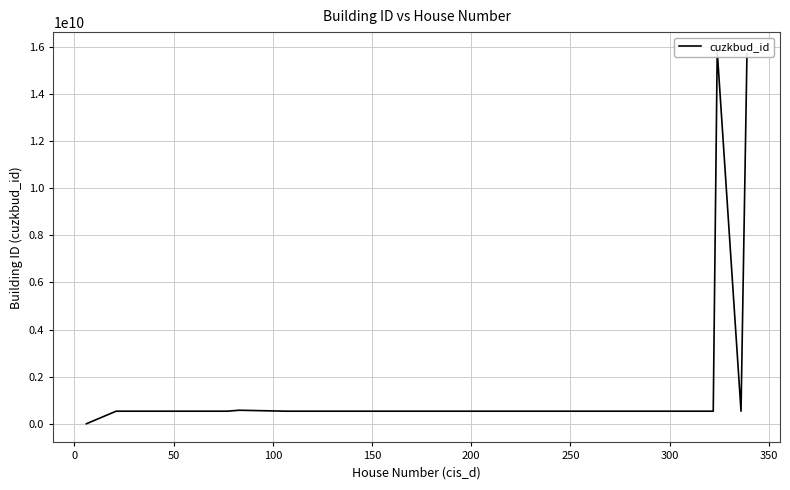

How many interior local peaks (higher than both neighbors) does the data have?

6